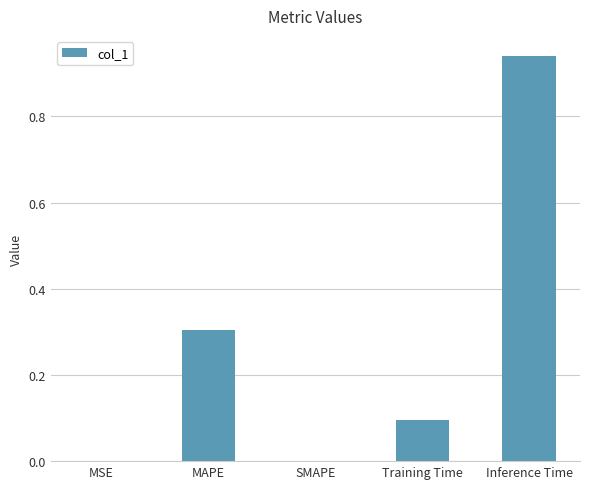

The chart shows a value of 0.0 at MSE. True or false?

True